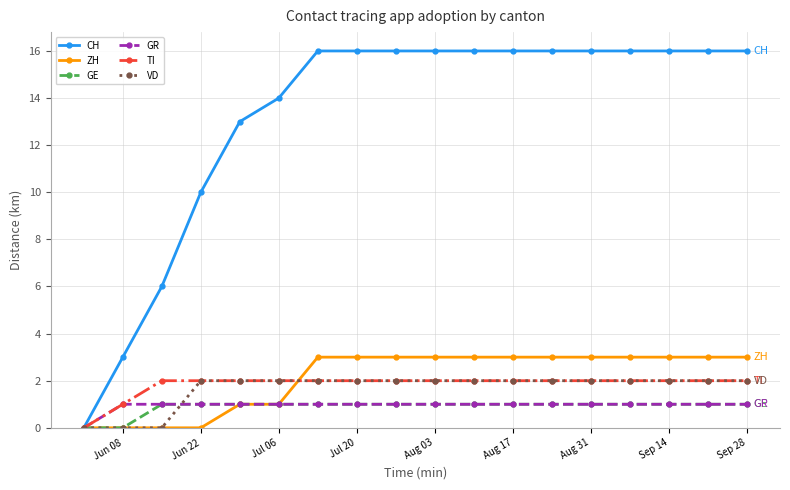

Reading left to right, transcribe all the data shown in this chart.

CH: 0	3	6	10	13	14	16	16	16	16	16	16	16	16	16	16	16	16
ZH: 0	0	0	0	1	1	3	3	3	3	3	3	3	3	3	3	3	3
GE: 0	0	1	1	1	1	1	1	1	1	1	1	1	1	1	1	1	1
GR: 0	1	1	1	1	1	1	1	1	1	1	1	1	1	1	1	1	1
TI: 0	1	2	2	2	2	2	2	2	2	2	2	2	2	2	2	2	2
VD: 0	0	0	2	2	2	2	2	2	2	2	2	2	2	2	2	2	2